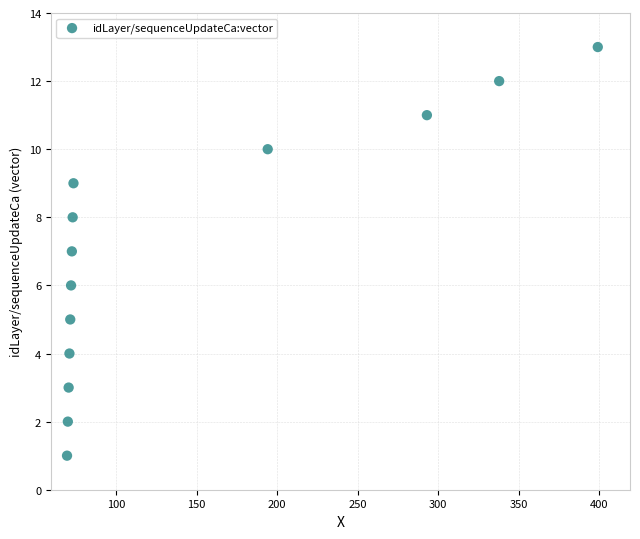

What is the range of Y values (max minus min)?

12